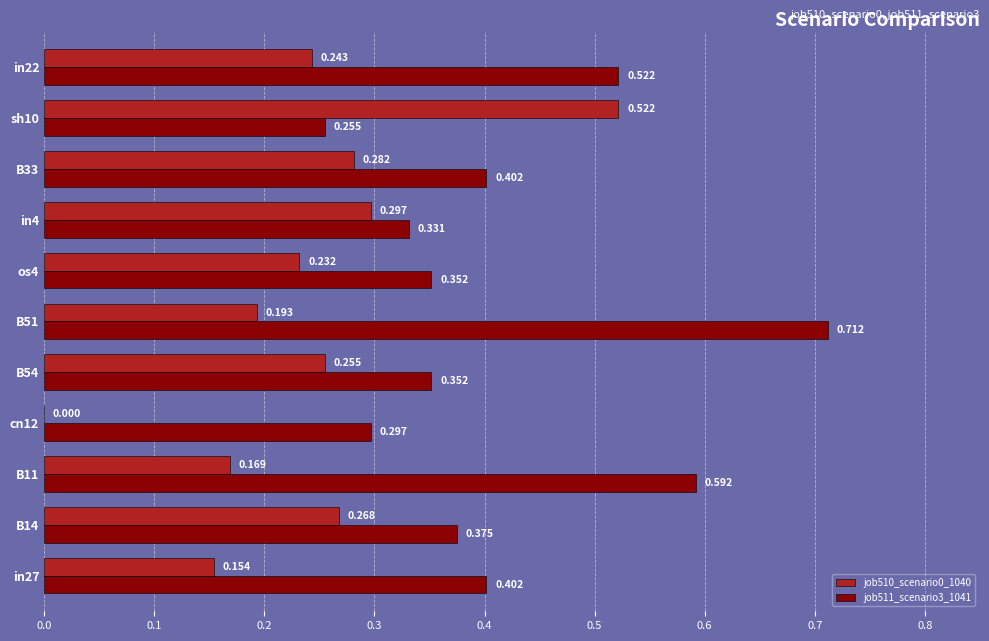

Is the value of job510_scenario0_1040 at B33 greater than the value of job511_scenario3_1041 at B51?

No